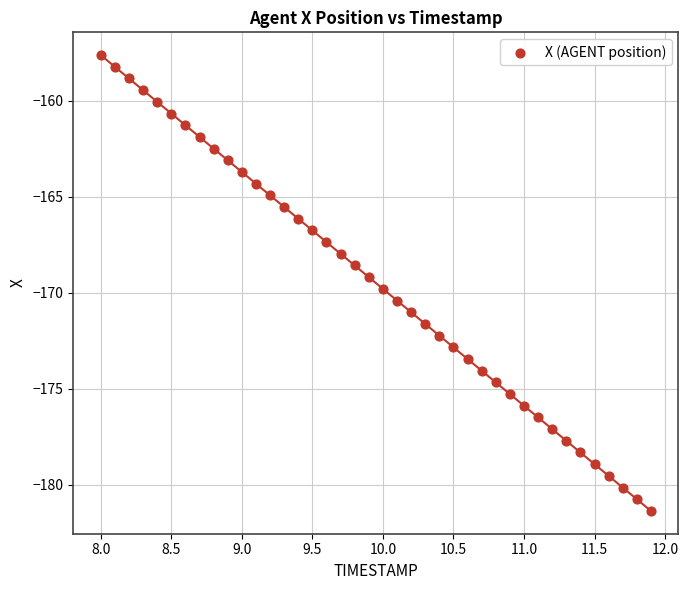

What is the range of X values (max minus min)?

3.9